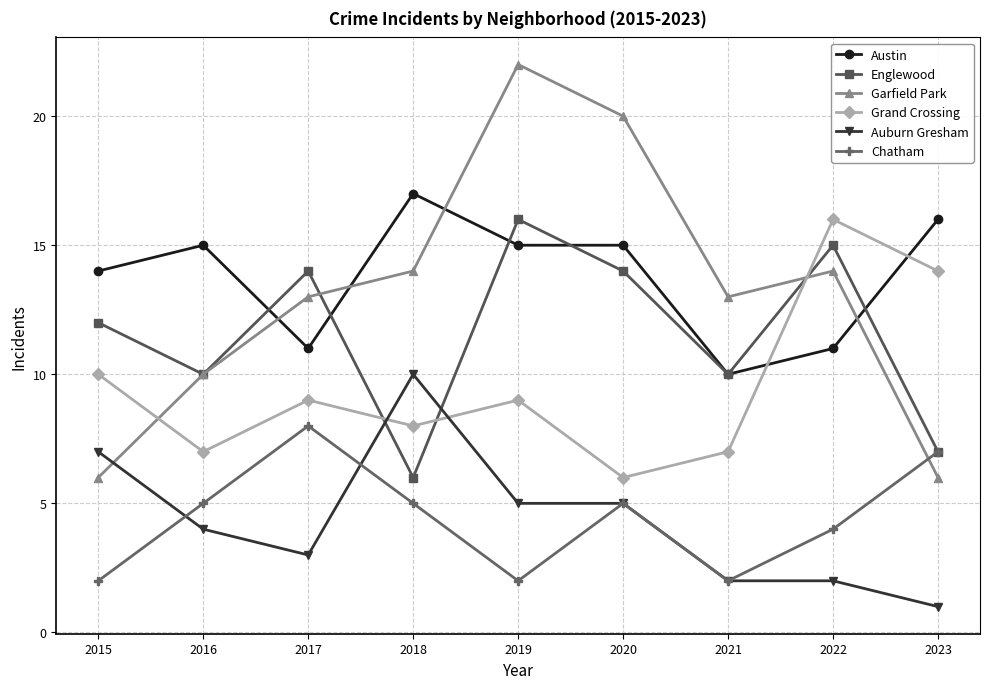

What is the lowest value of the Austin series?

10